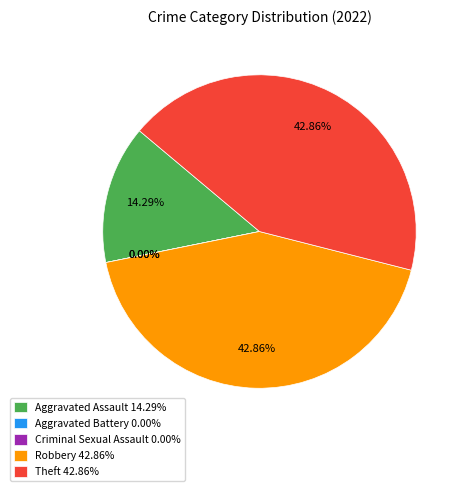

What is the largest slice in the pie chart?

Robbery